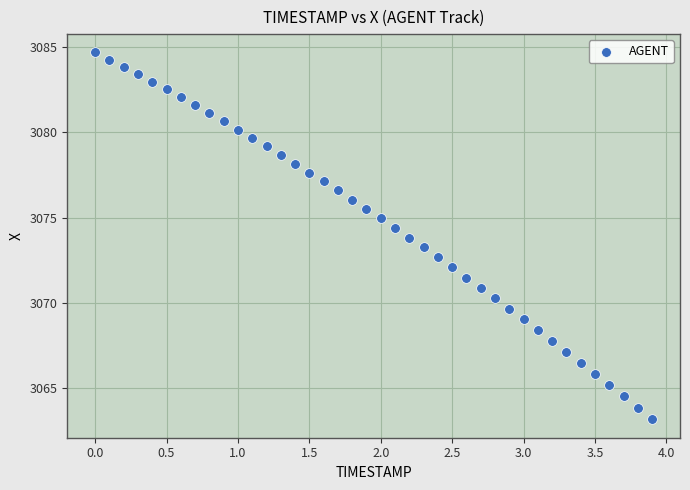

What is the range of X values (max minus min)?

3.9